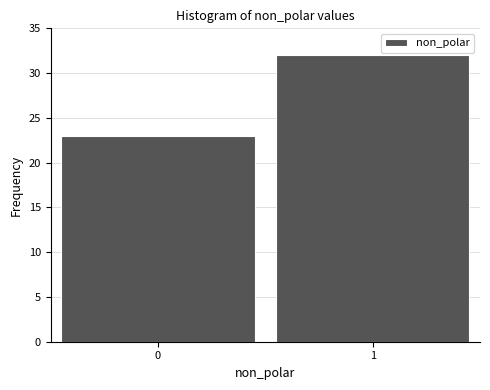

Reading left to right, transcribe all the data shown in this chart.

0=23	1=32